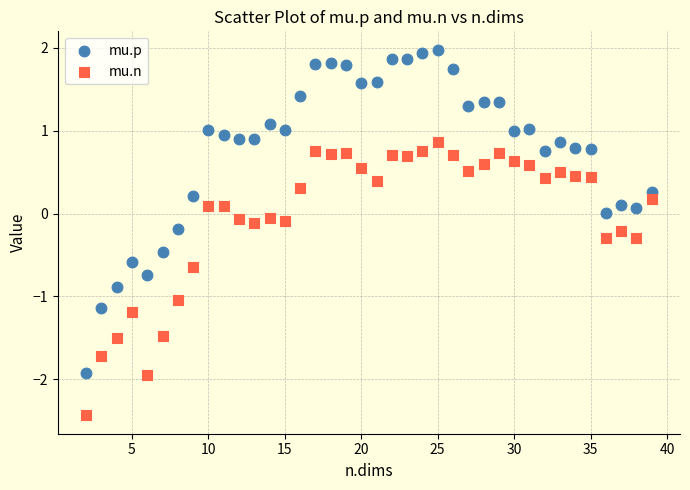

Which series reaches the minimum Y coordinate?

mu.n